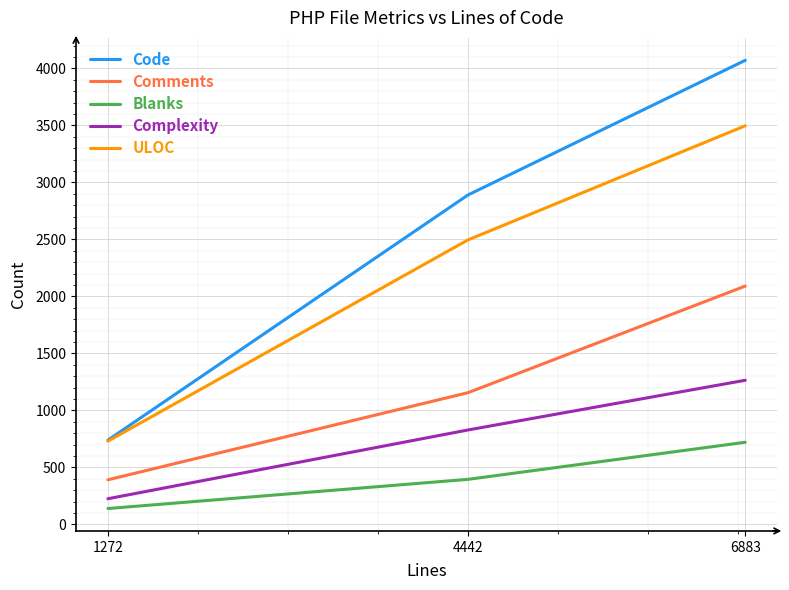

Reading left to right, extract all data points from this chart.

Code: 740	2890	4071
Comments: 392	1156	2091
Blanks: 140	396	721
Complexity: 226	829	1265
ULOC: 731	2496	3497